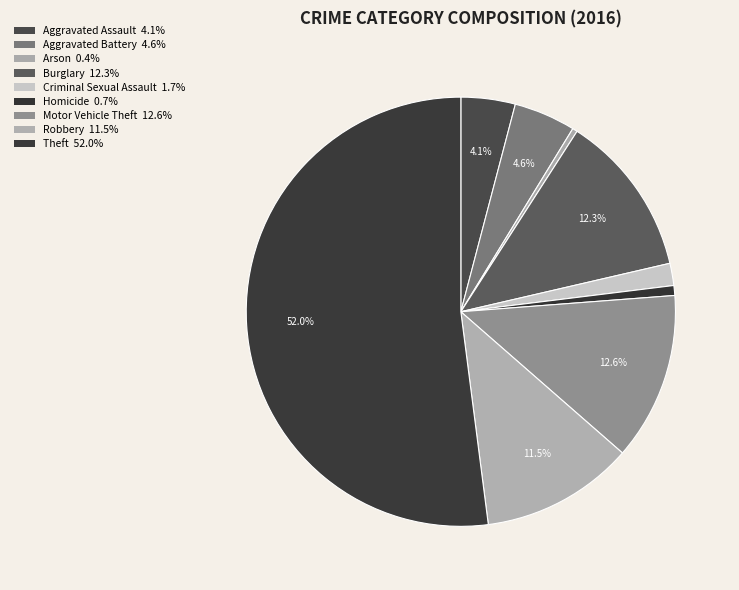

What is the total percentage of Aggravated Battery and Robbery?

16.2%